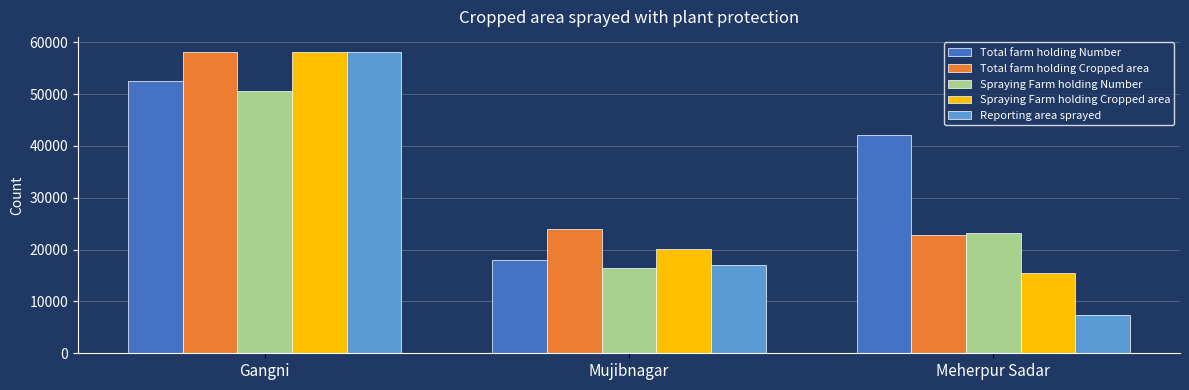

What position from the right is Mujibnagar?

2